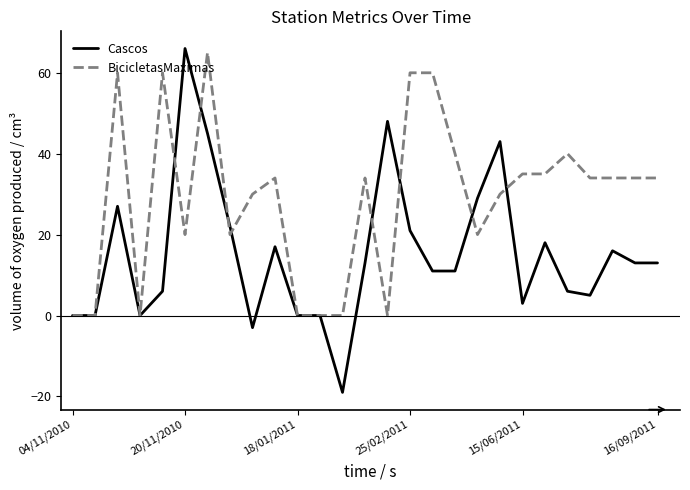

What is the maximum value shown in the chart?

66